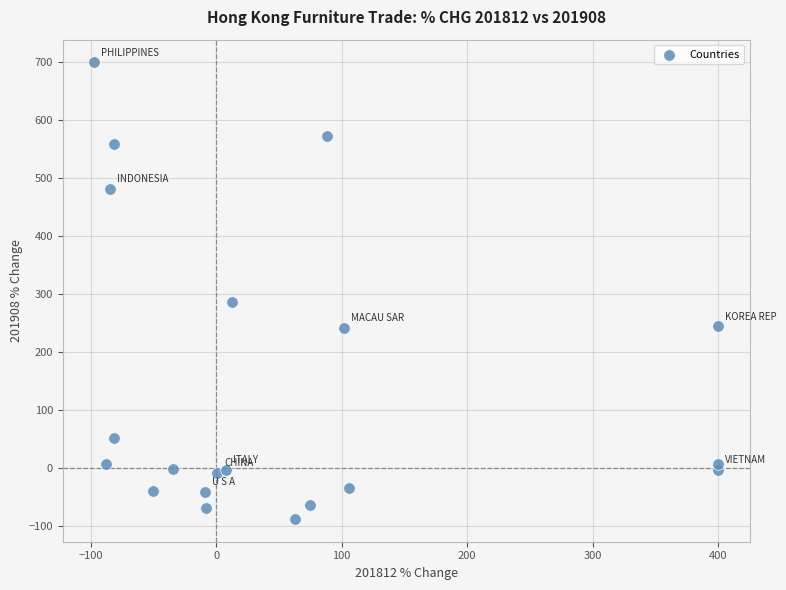

What is the range of X values (max minus min)?

497.2